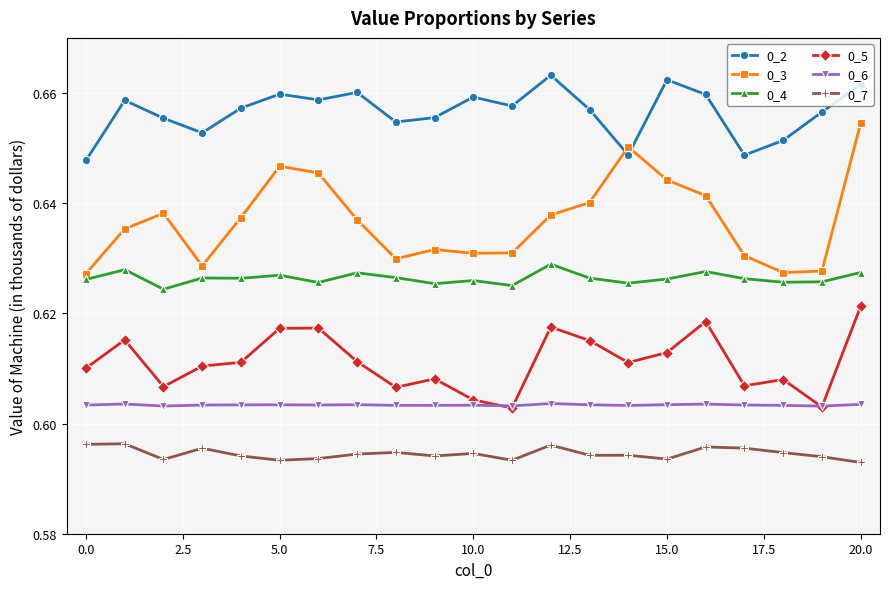

Count the 0_4 values in the range 0 to 1.

21